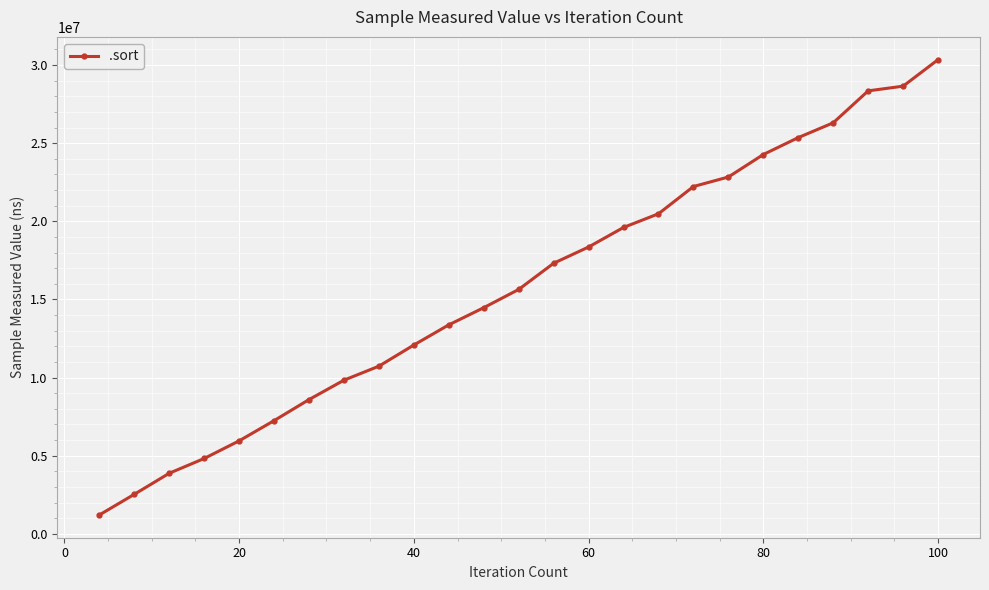

What is the average value?

15776262